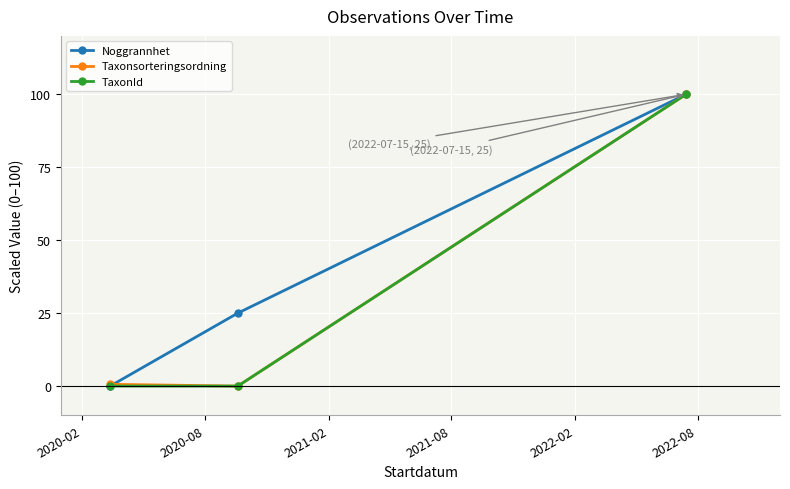

What is the highest value of the Taxonsorteringsordning series?

100.0